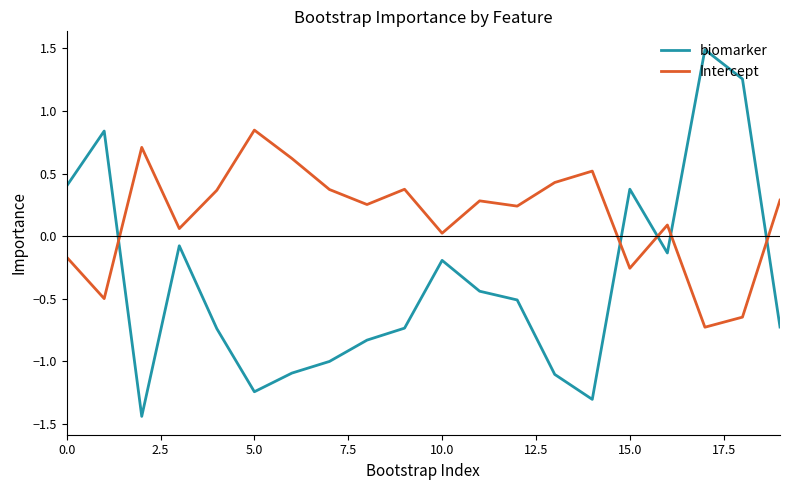

List the series in order of their peak value, highest first.

biomarker, Intercept